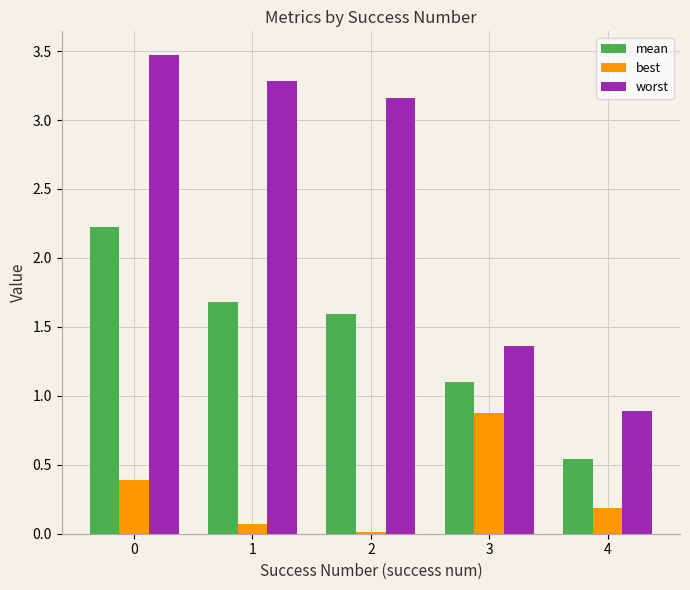

Is the value of mean at 1 greater than the value of best at 3?

Yes